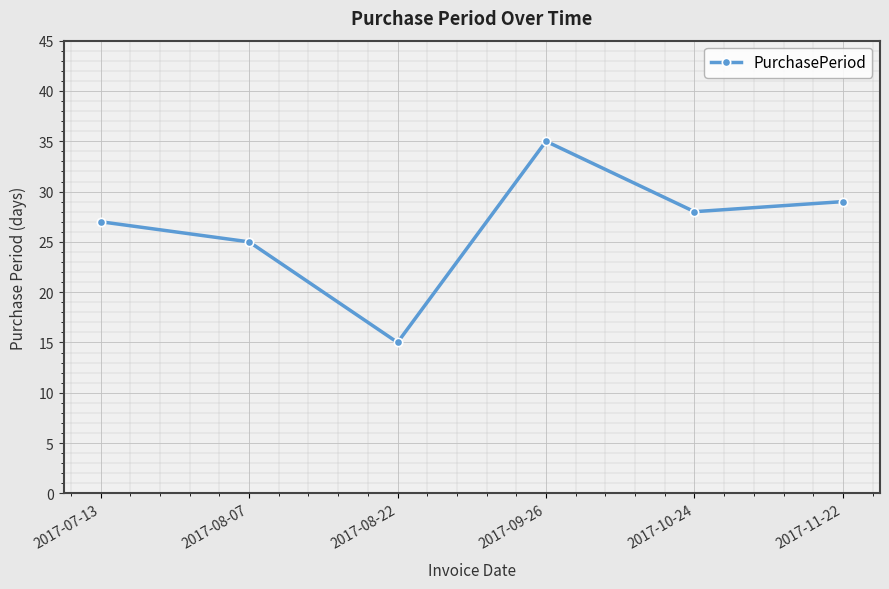

Is it true that the value at 2017-08-22 is 23?

False